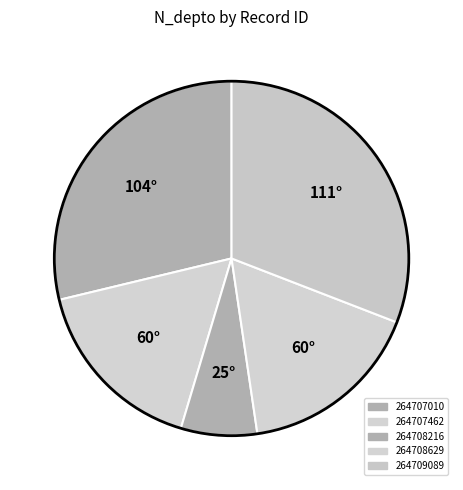

To the nearest percent, what portion does 264708216 represent?

7%